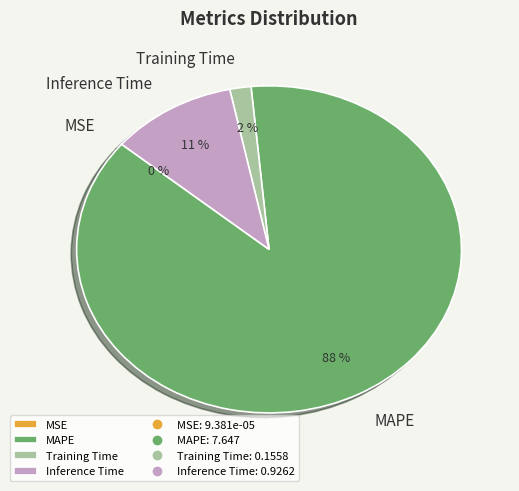

The Training Time slice represents 13% of the pie. True or false?

False